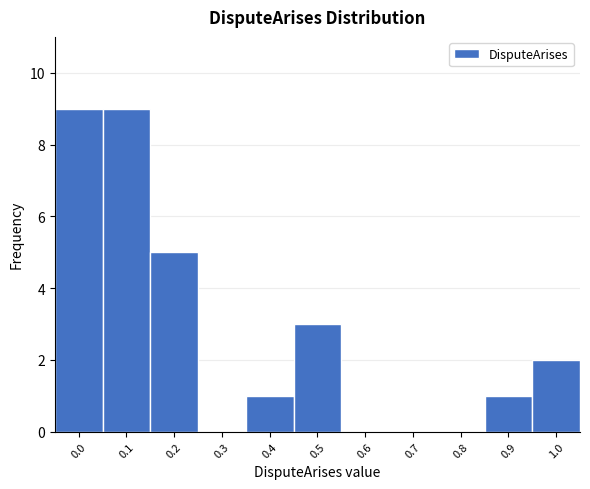

Reading left to right, extract all data points from this chart.

0.0=9	0.1=9	0.2=5	0.3=0	0.4=1	0.5=3	0.6=0	0.7=0	0.8=0	0.9=1	1.0=2